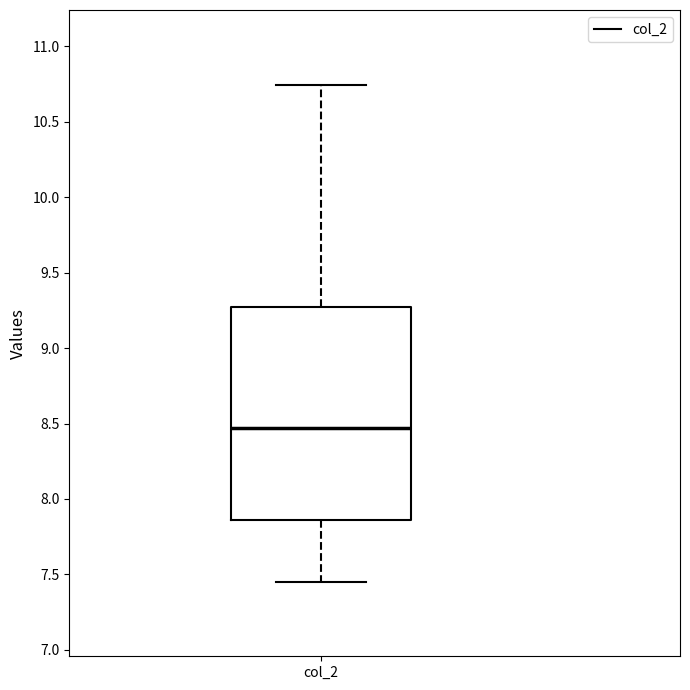

Read this box plot against the y-axis: the position of the median line, the range covered by the box, and the ends of both whiskers. The values are not printed on the chart, so give them approximately, as read against the axis.

median 8.45, box 7.85 to 9.25, whiskers 7.45 to 10.75